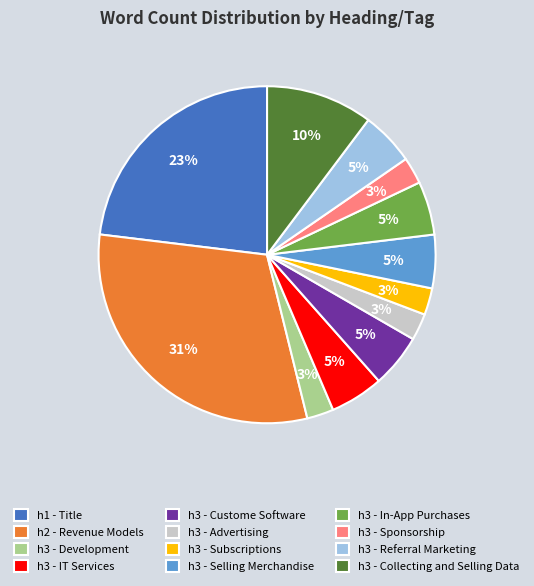

What is the ratio of the value at h3 - Custome Software to the value at h3 - Referral Marketing?

1.0